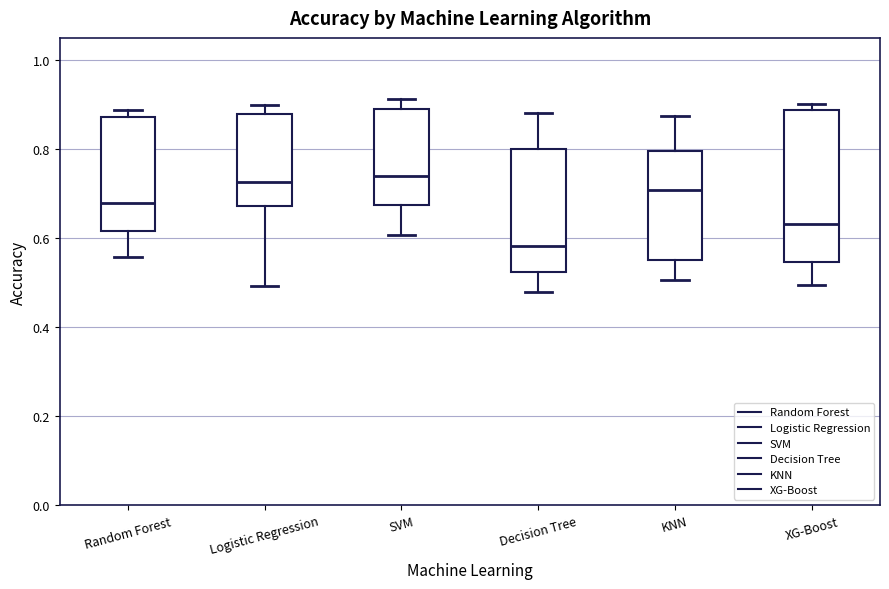

Which box's median line is the lowest?

Decision Tree